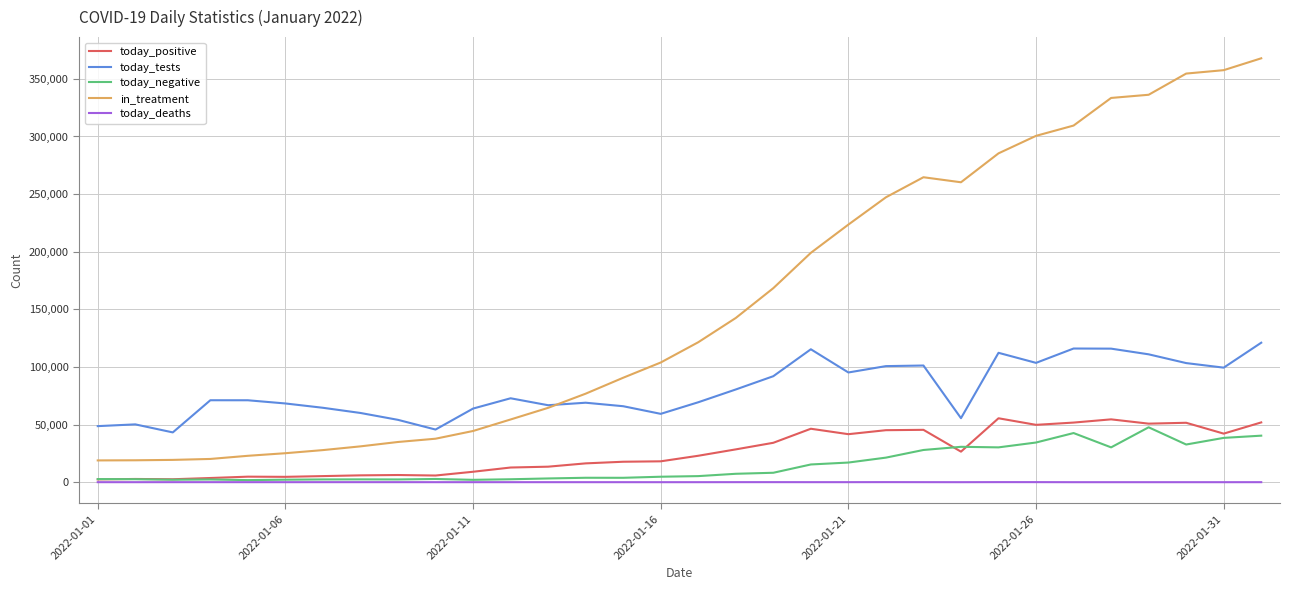

Does the chart have visible grid lines?

Yes